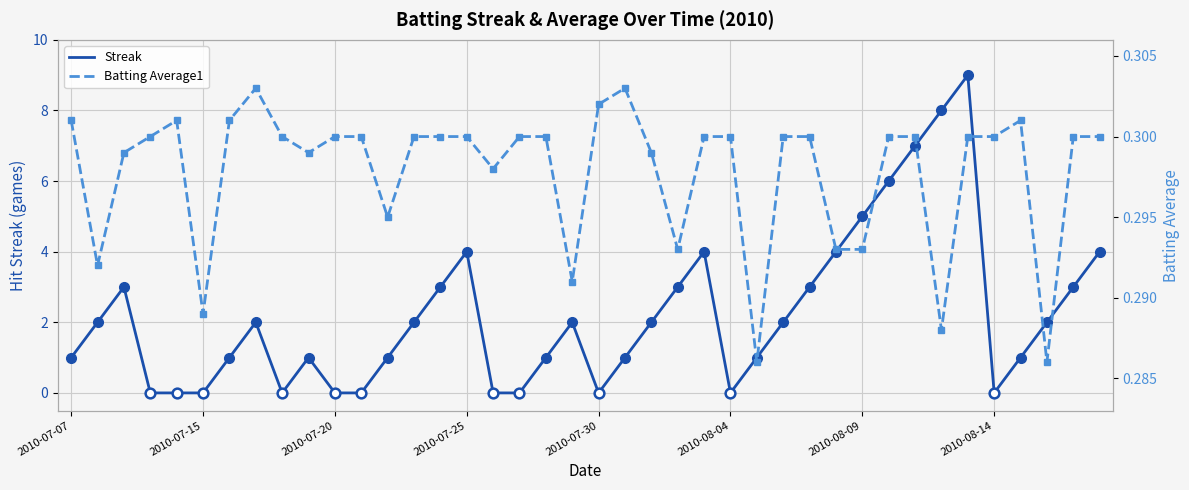

Is it true that Streak equals 0 at 2010-07-20?

True